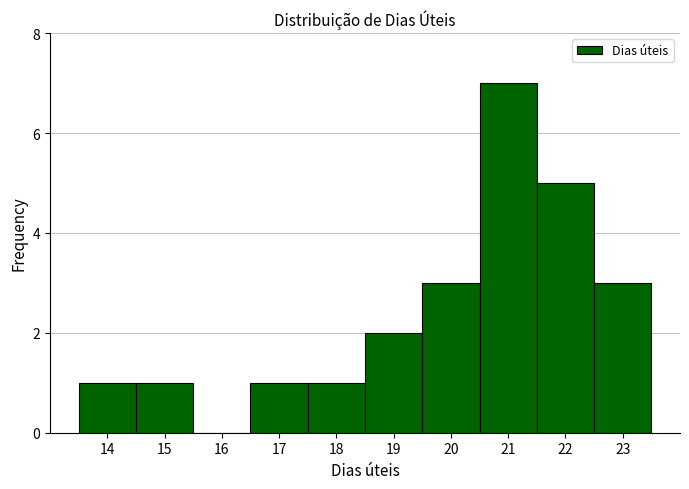

What is the height of the bar covering 16.5 to 17.5 on the x-axis? The values are not printed on the chart, so give them approximately, as read against the axis.

1